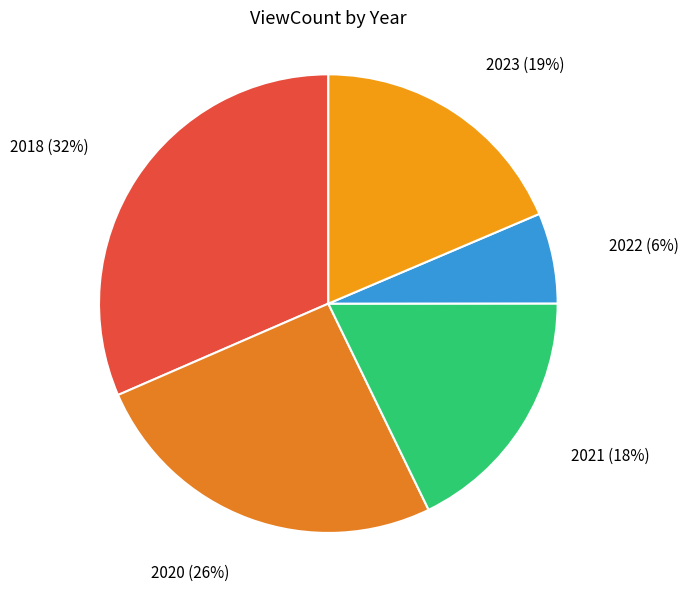

What is the smallest slice in the pie chart?

2022